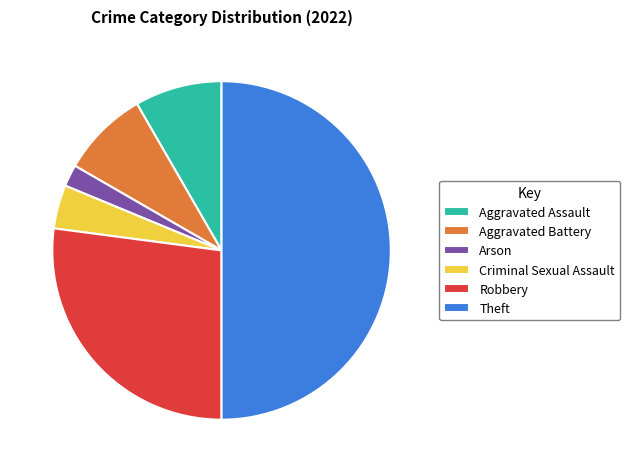

Does Aggravated Battery account for over 50% of the chart?

No